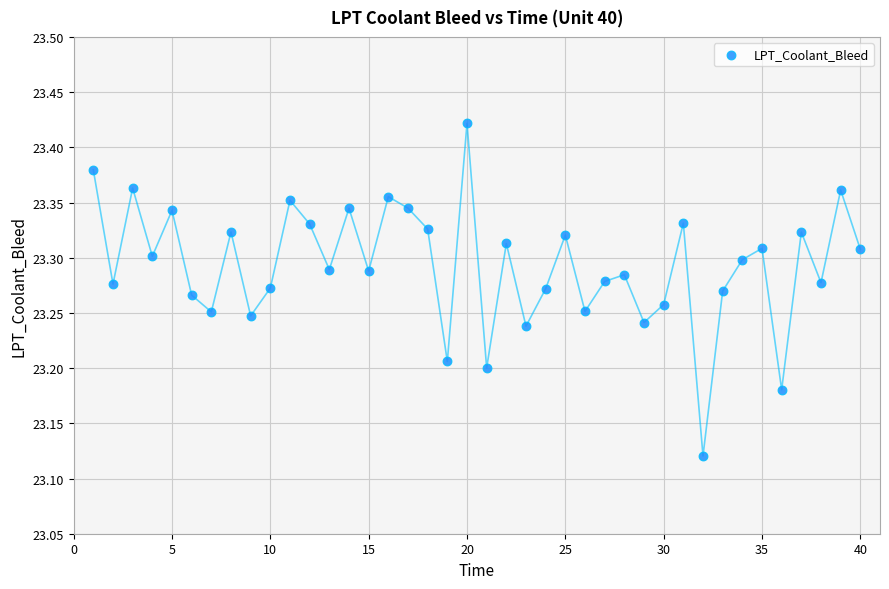

What is the range of Y values (max minus min)?

0.3